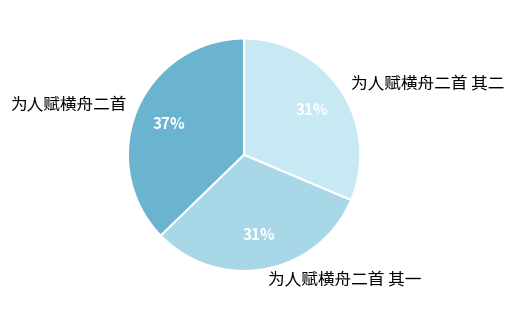

To the nearest percent, what percentage of the pie is 为人赋横舟二首 其二?

31%